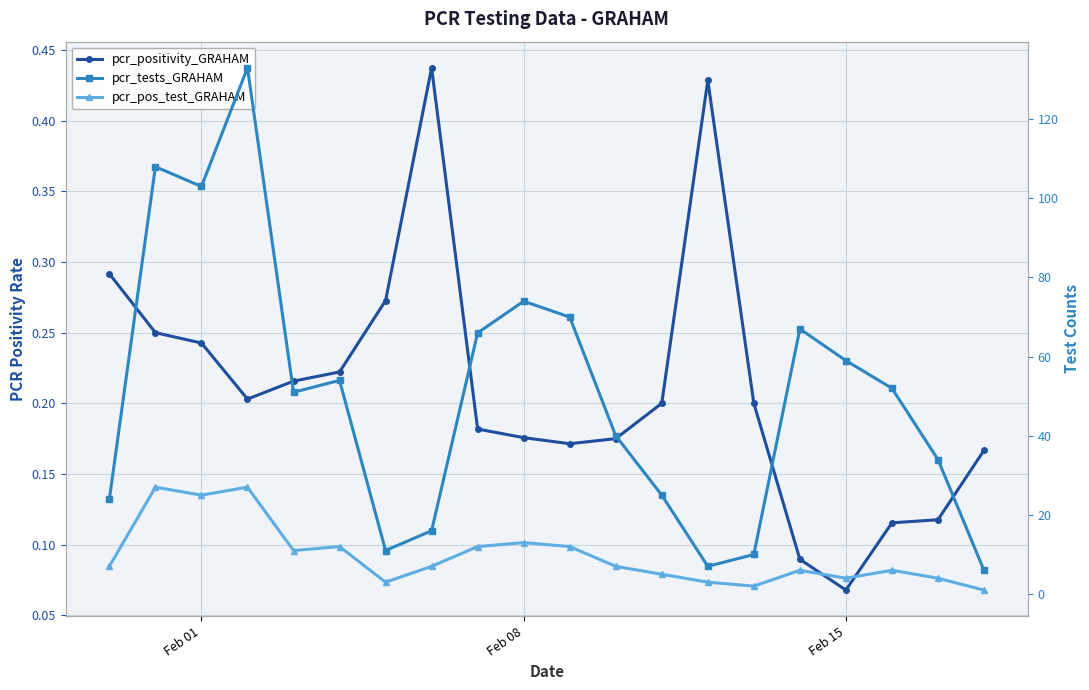

How many values in the pcr_tests_GRAHAM series exceed 52?

9